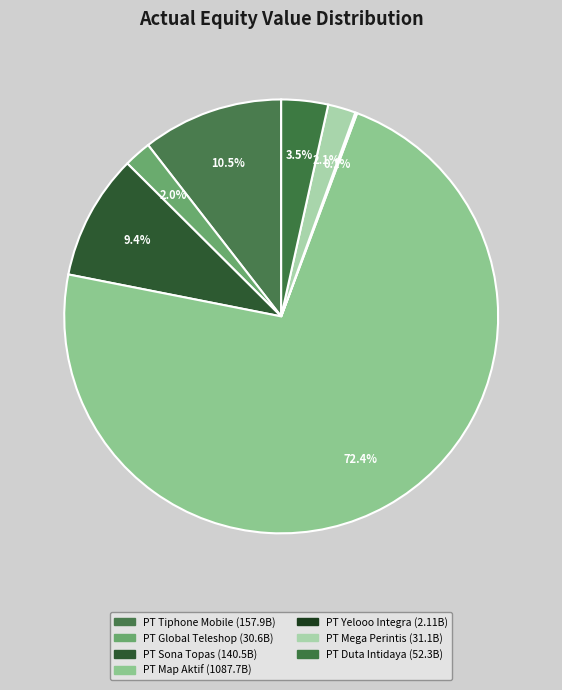

What is the change in value from PT Map Aktif to PT Mega Perintis?

-1056.6